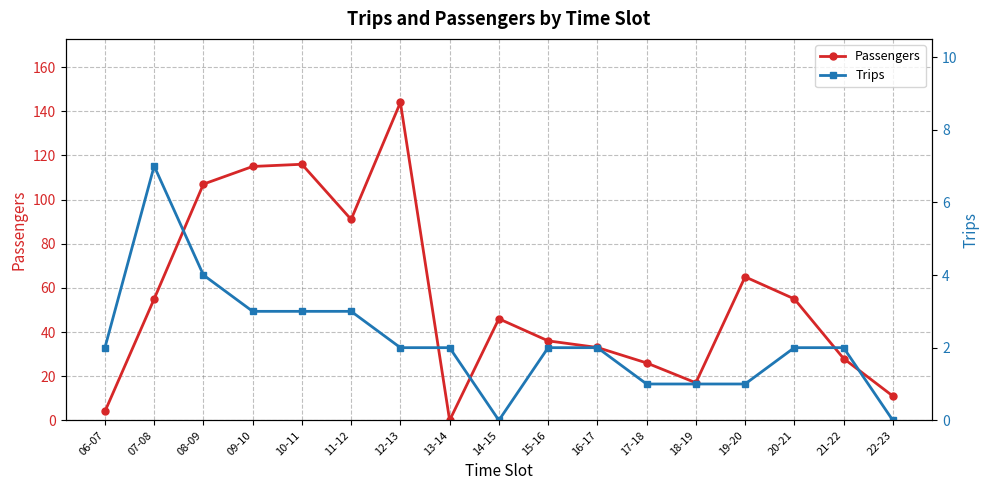

Is it true that Passengers equals 40 at 21-22?

False